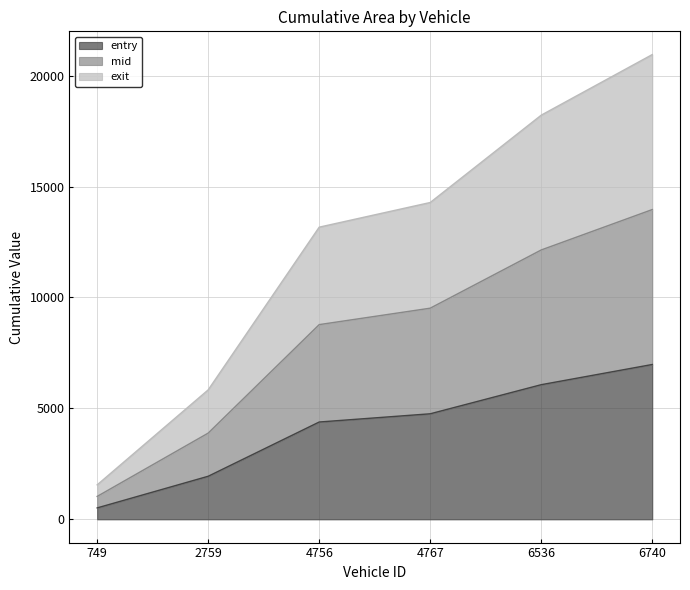

Is it true that mid equals 9611.8 at 2759?

False